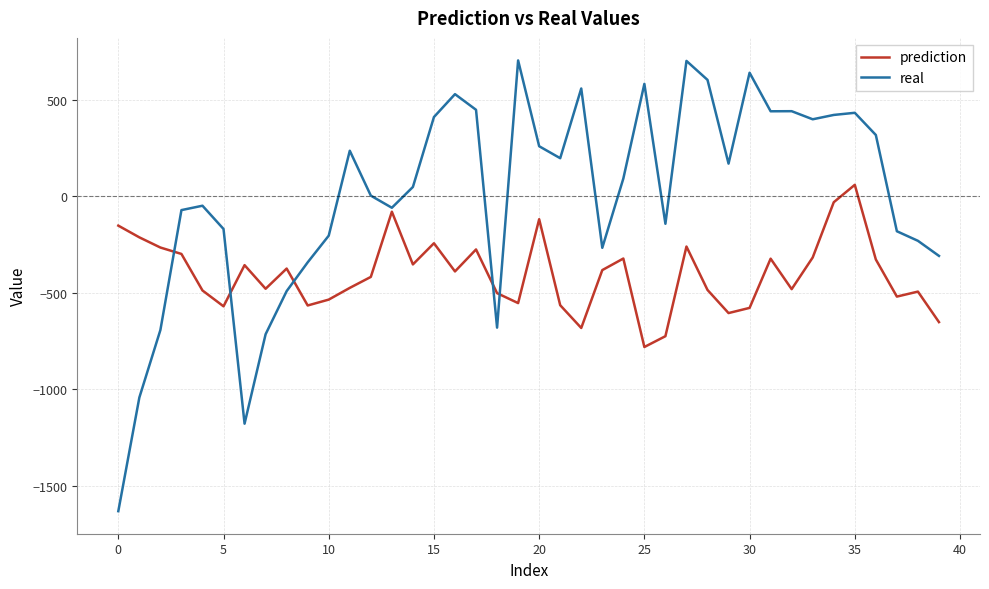

Which series has the widest spread of values?

real